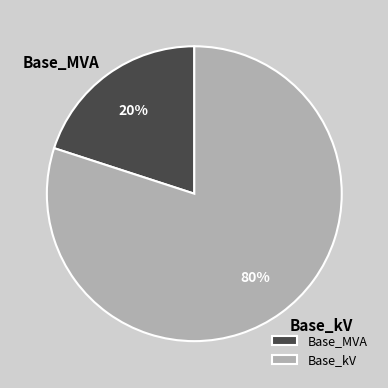

Combined, do Base_kV and Base_MVA account for over 50%?

Yes